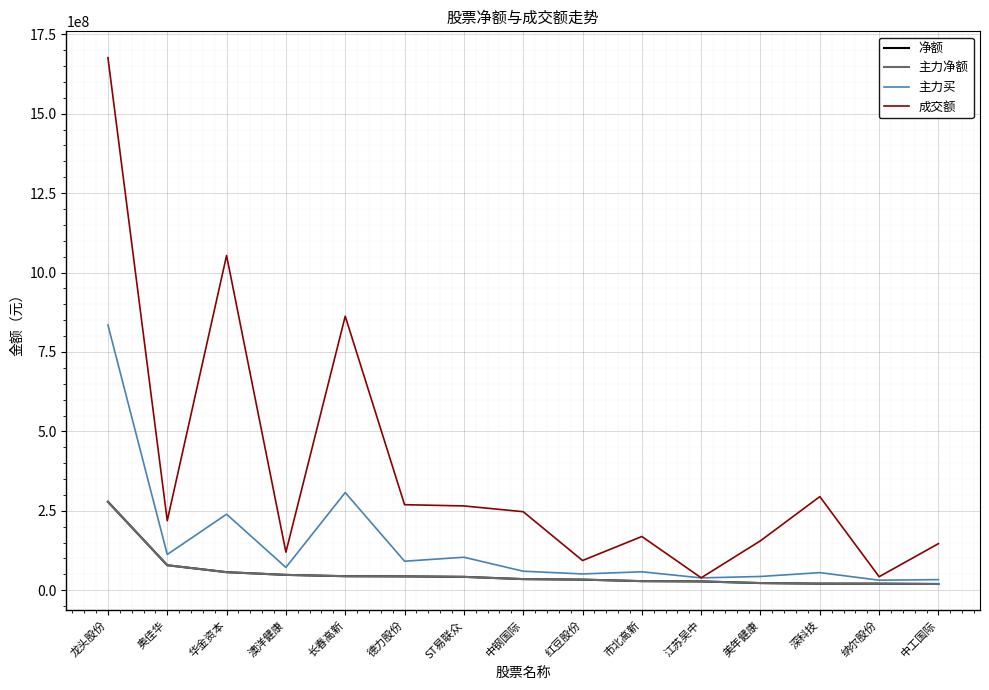

At which label does 主力买 reach its minimum?

纳尔股份